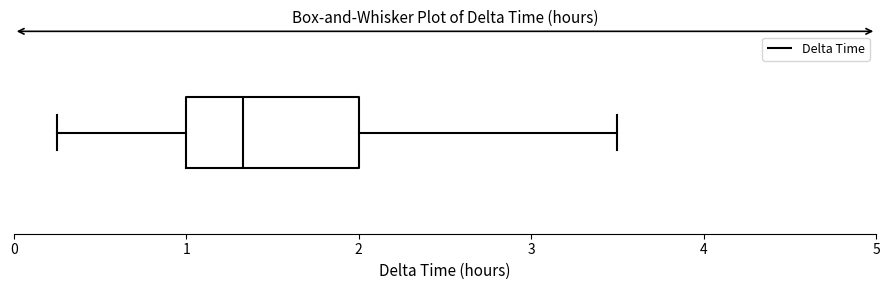

Where is the right edge of the box on the x-axis? The values are not printed on the chart, so give them approximately, as read against the axis.

2.0